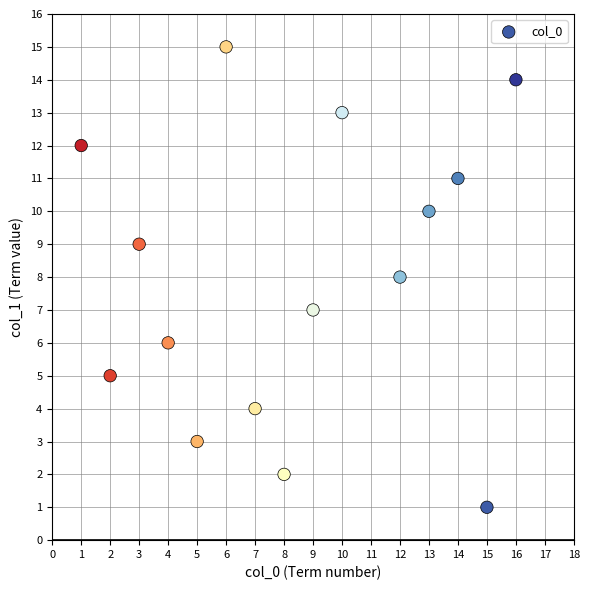

What is the range of X values (max minus min)?

15